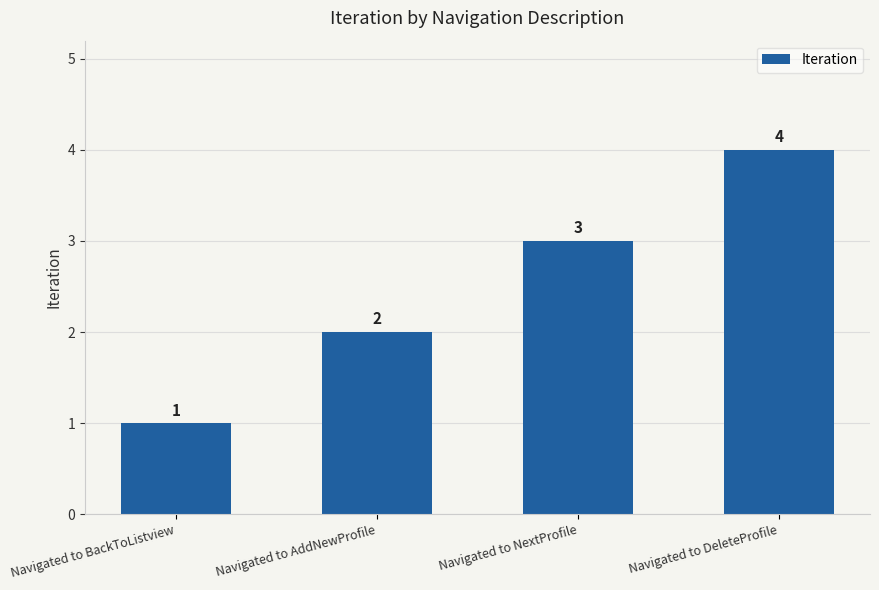

True or false: the data shows 0 at Navigated to BackToListview.

False